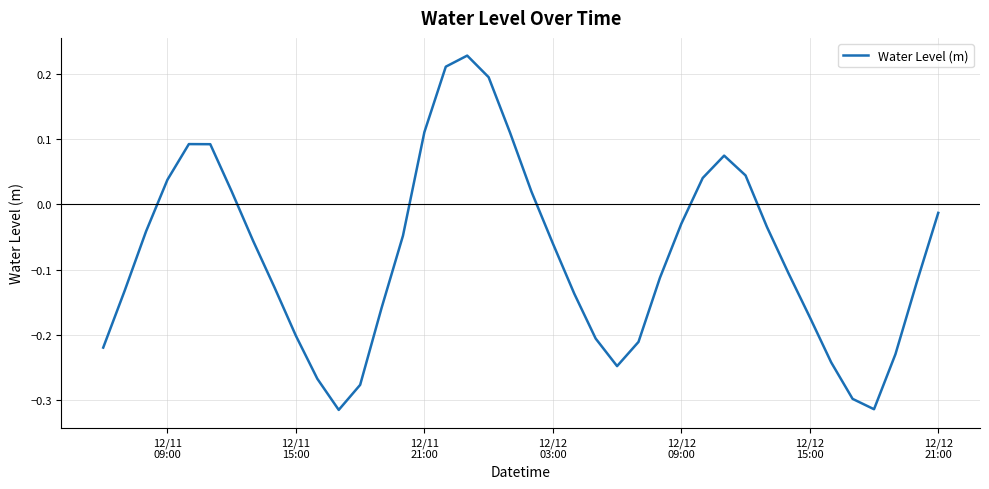

What is the difference between the maximum and minimum values?

0.5